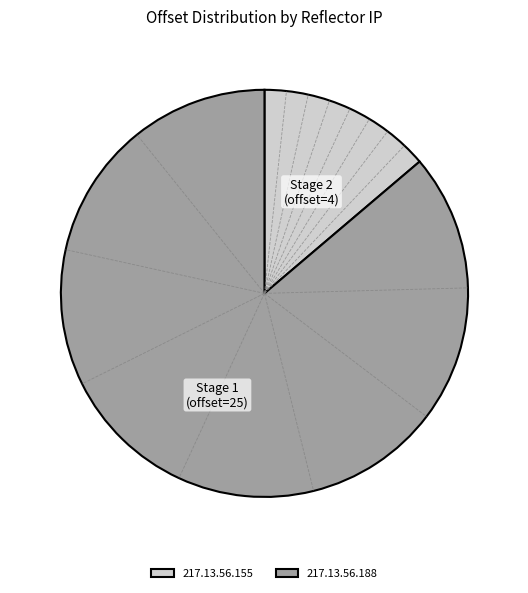

Which category has the smallest portion of the pie?

217.13.56.155